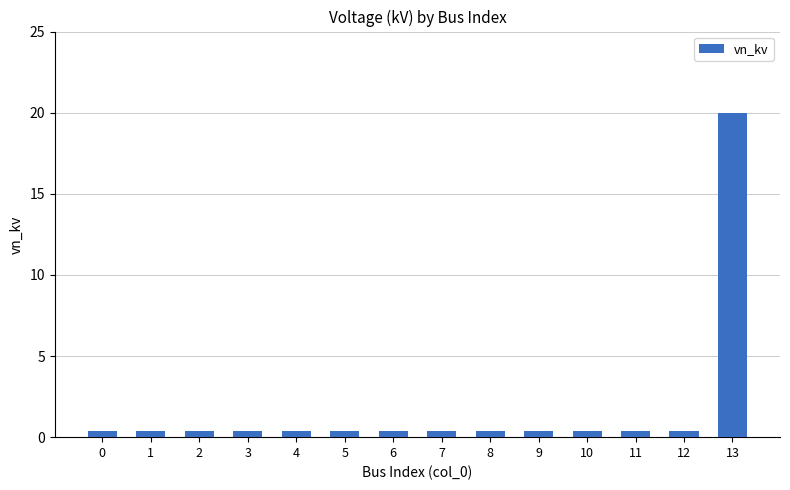

What is the difference between the maximum and minimum values?

19.6